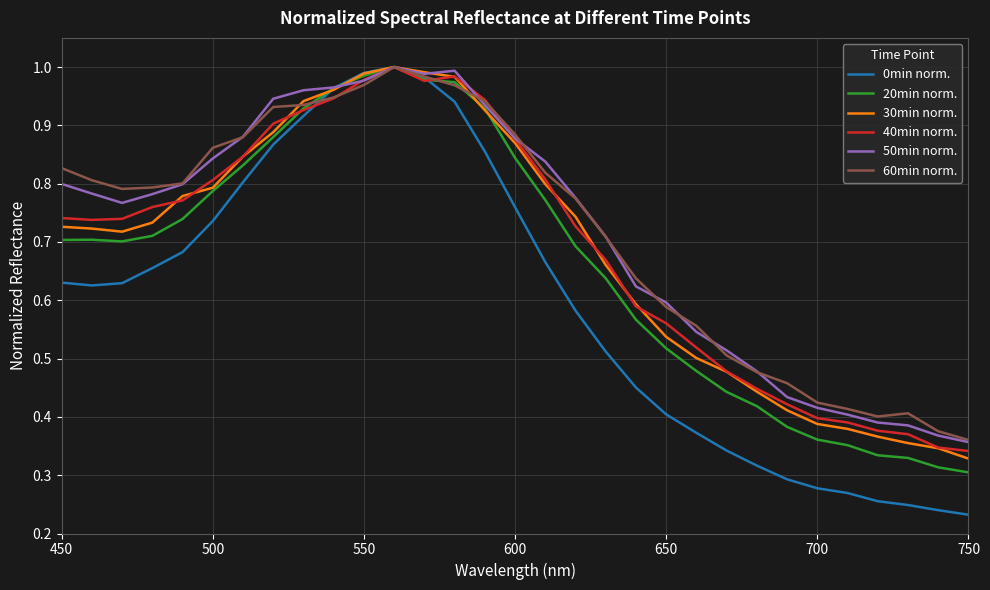

Which series has the widest spread of values?

0min norm.